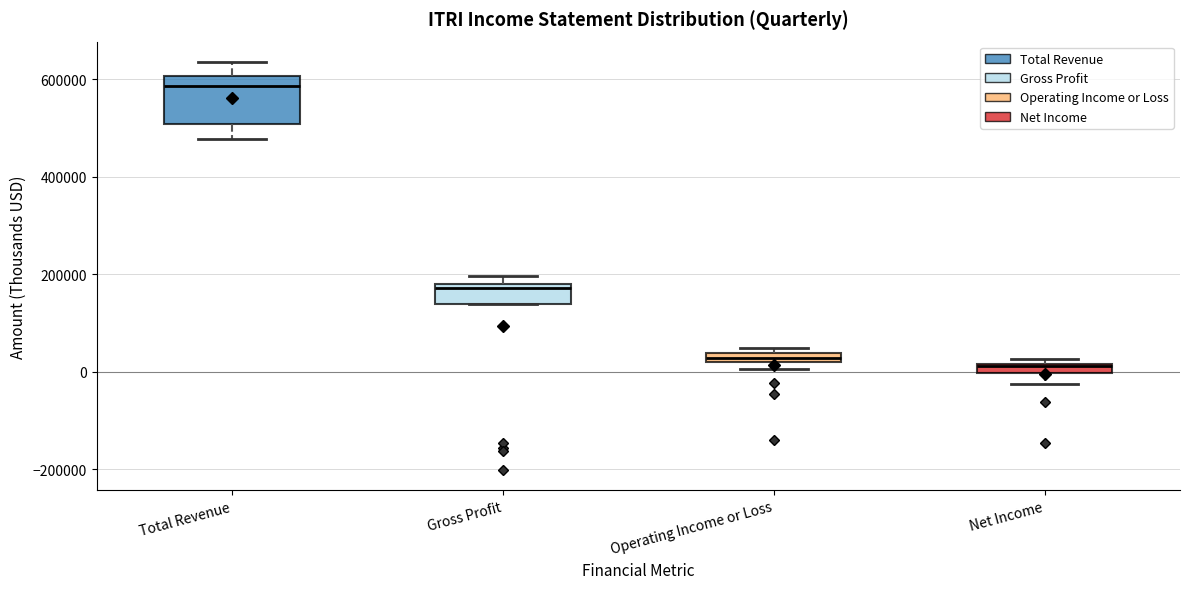

Which box has the highest median line?

Total Revenue